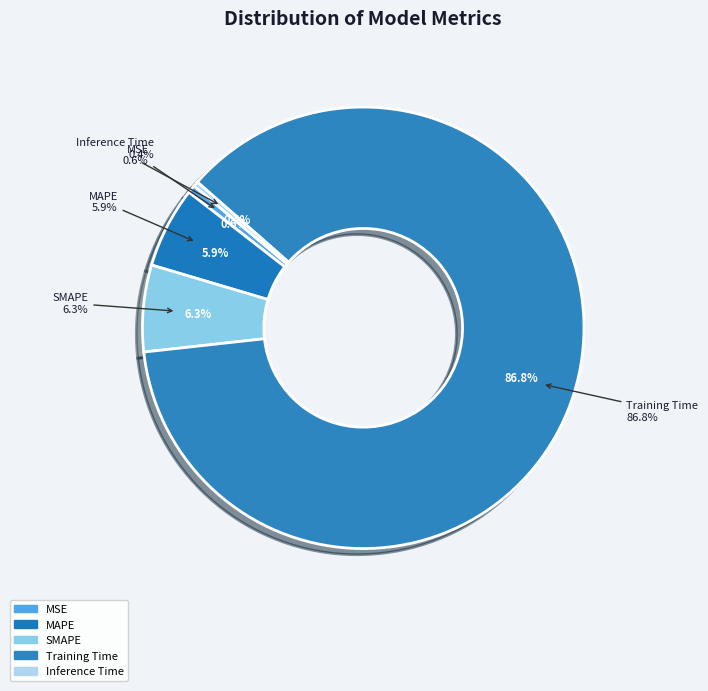

Which slice is the largest?

Training Time